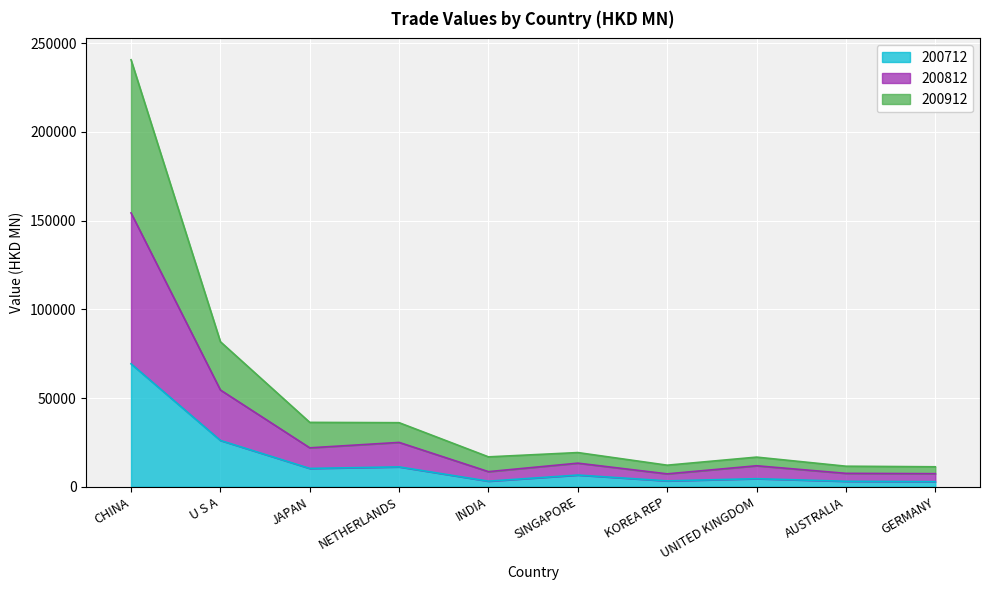

List the series in order of their overall mean, highest first.

200912, 200812, 200712